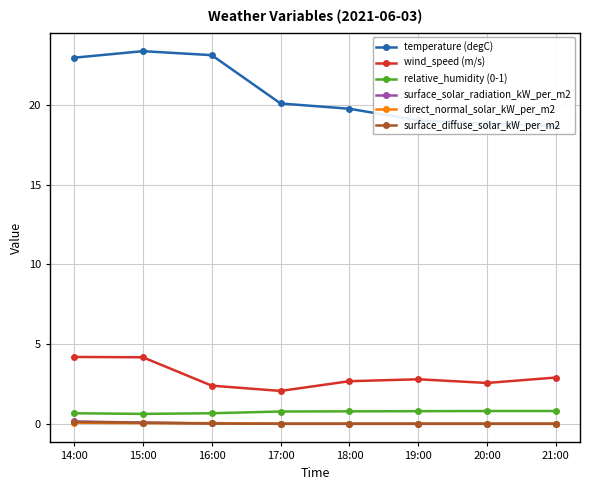

Between 14:00 and 16:00, which is larger?

16:00